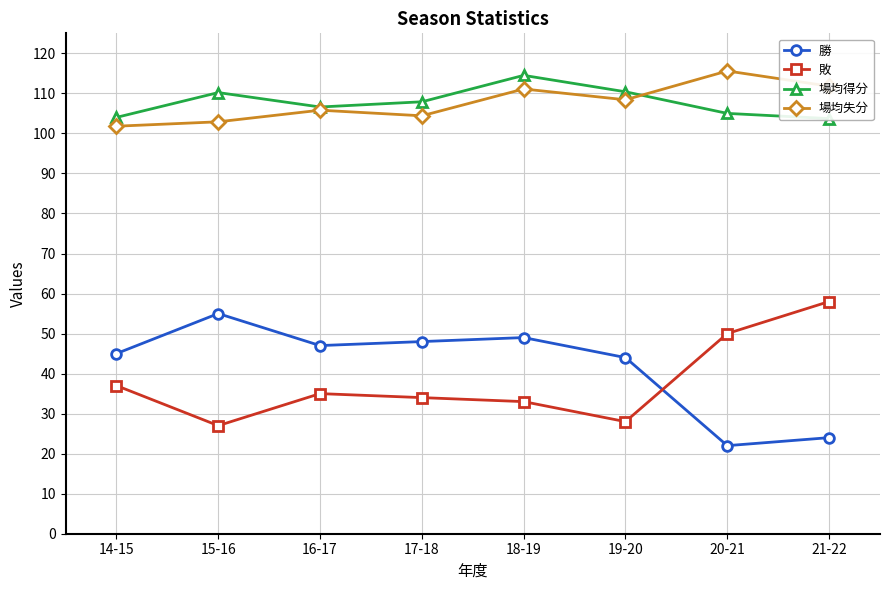

At 15-16, list the series in order from smallest to largest.

敗, 勝, 場均失分, 場均得分